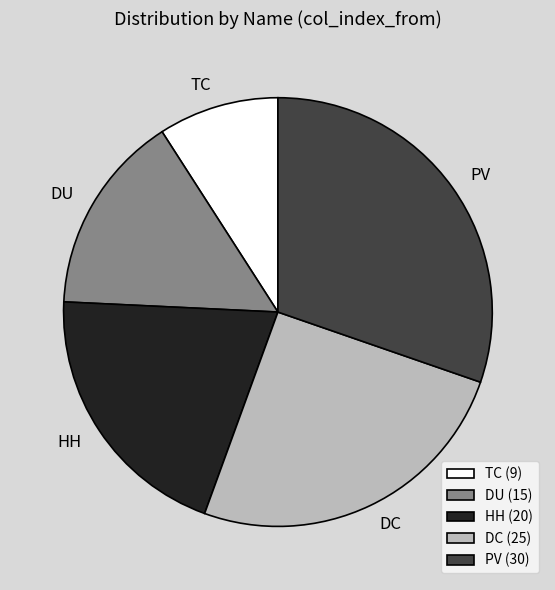

What is the largest slice in the pie chart?

PV